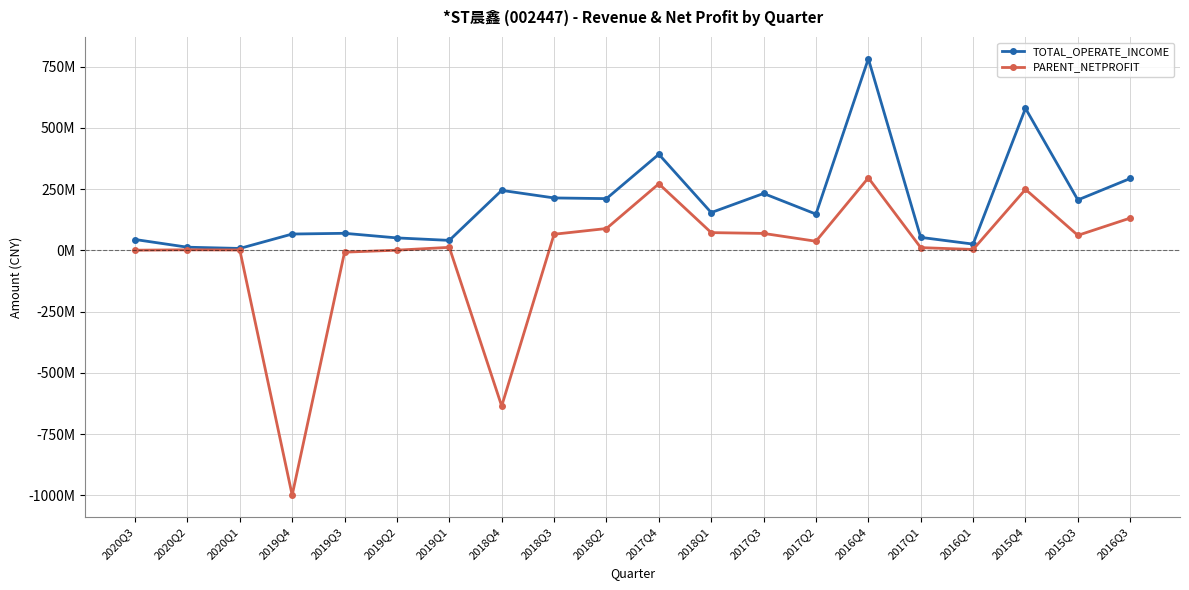

The PARENT_NETPROFIT series shows 85684731.1 at 2018Q3. True or false?

False